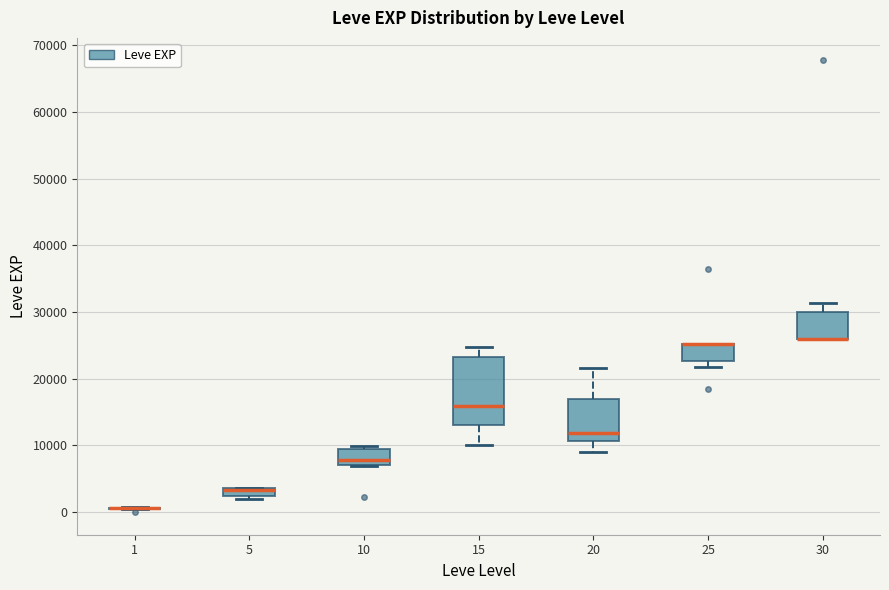

Which box is the tallest, from its lower edge to its upper edge?

15